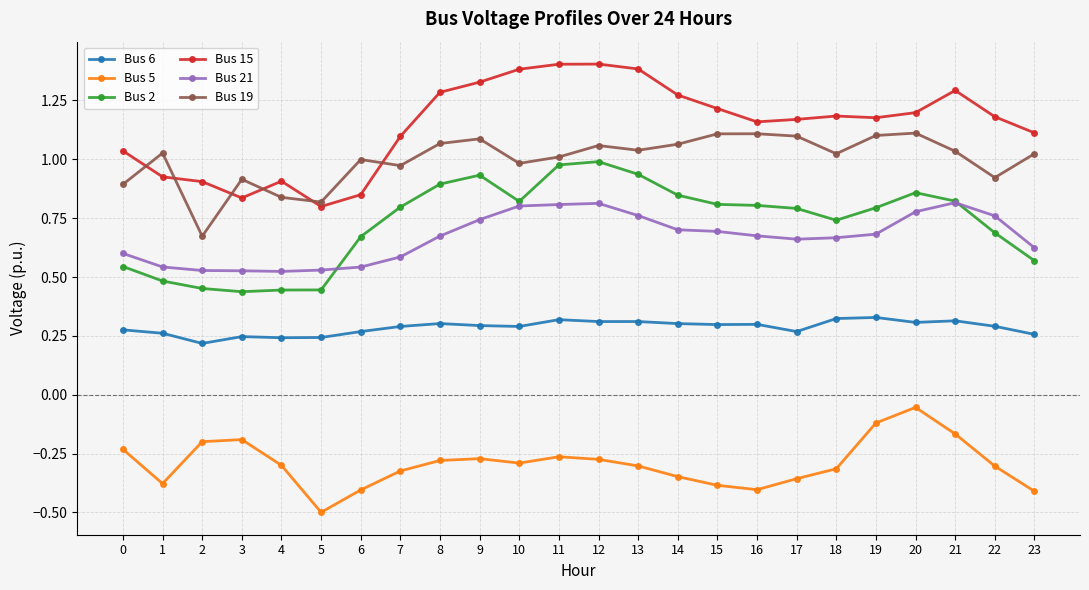

At how many categories does at least one series exceed 0?

24